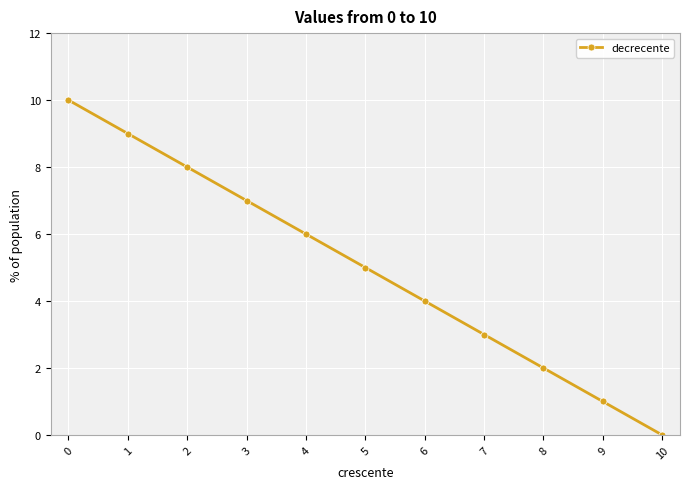

How many values are between 2 and 8?

7